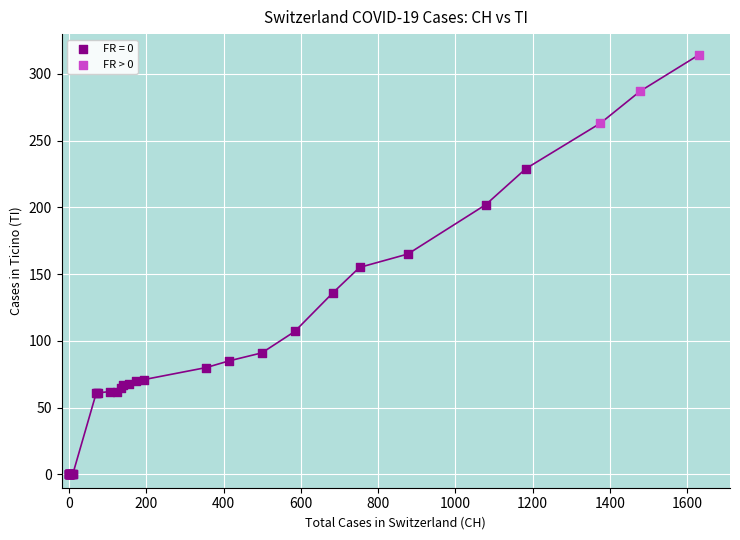

Which series has the largest Y range (max minus min)?

FR = 0